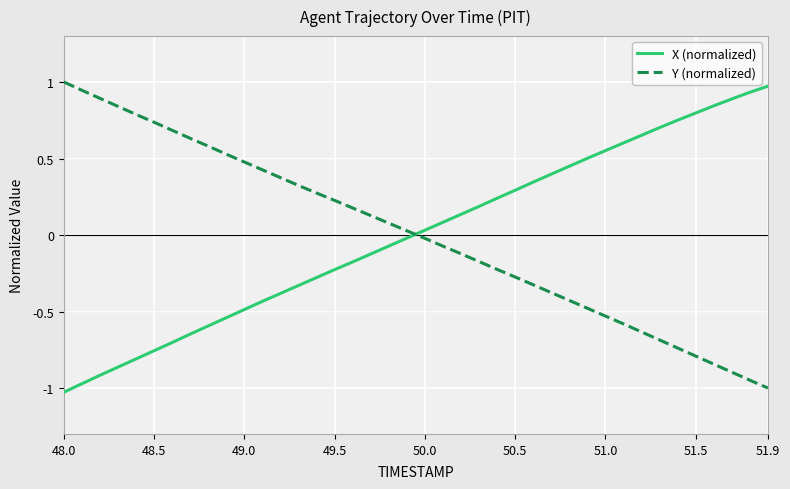

How many times do X (normalized) and Y (normalized) cross each other?

1